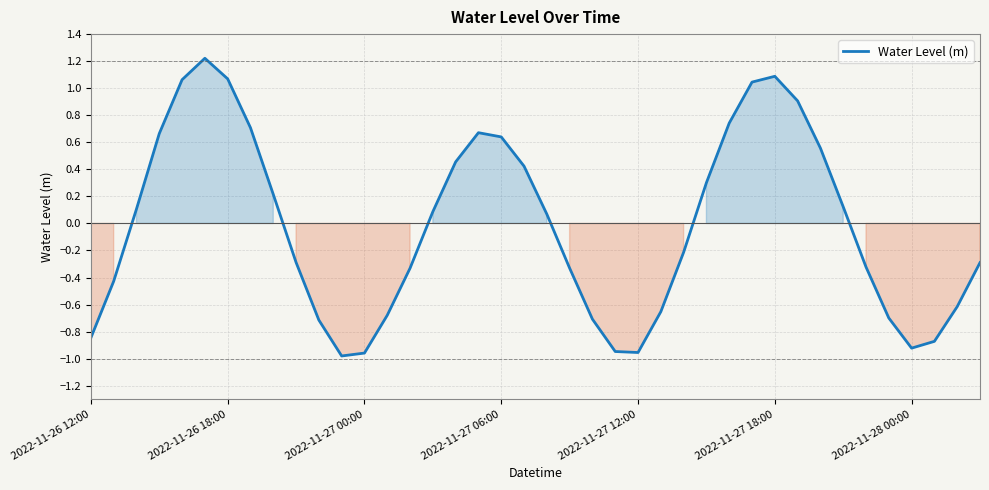

What is the maximum value shown in the chart?

1.2